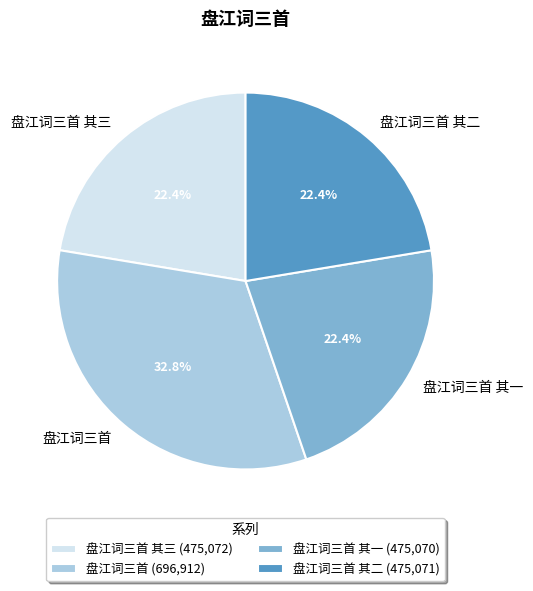

Is there a majority slice in this chart?

No